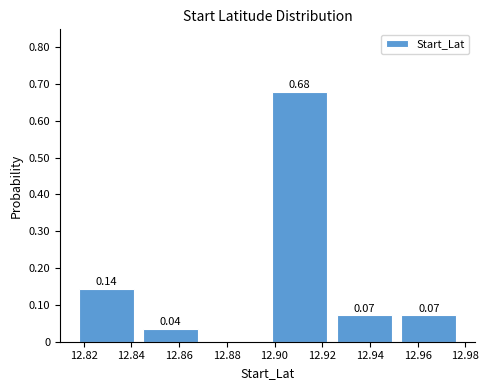

Over which range of the x-axis is the bar tallest?

12.898 to 12.924